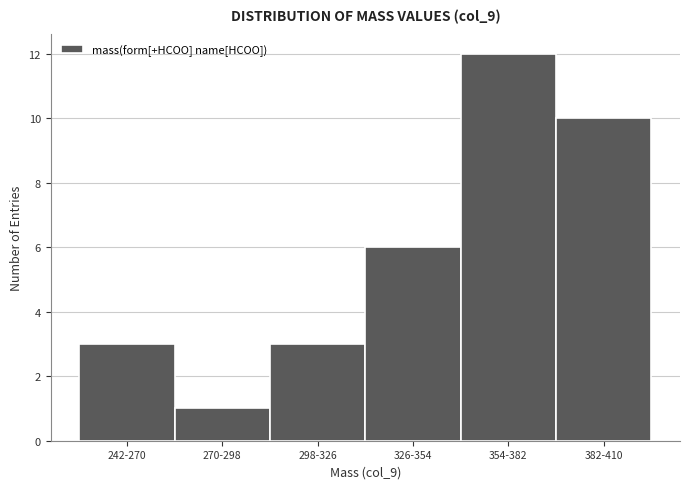

Reading left to right, what are all the values shown in this chart?

242-270=3	270-298=1	298-326=3	326-354=6	354-382=12	382-410=10